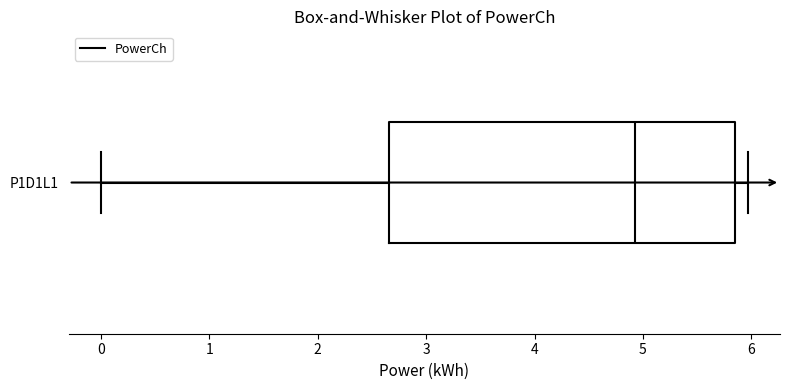

Where is the right edge of the box for P1D1L1 on the x-axis? The values are not printed on the chart, so give them approximately, as read against the axis.

5.8